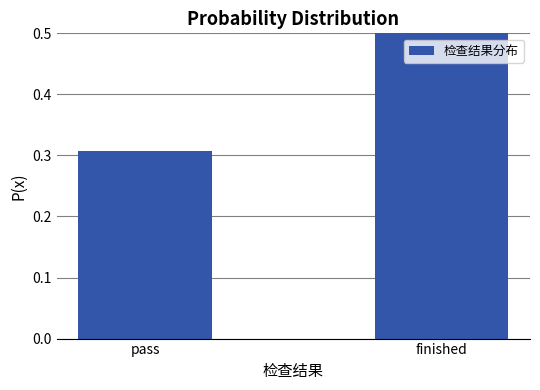

How many distinct data groups are displayed?

1